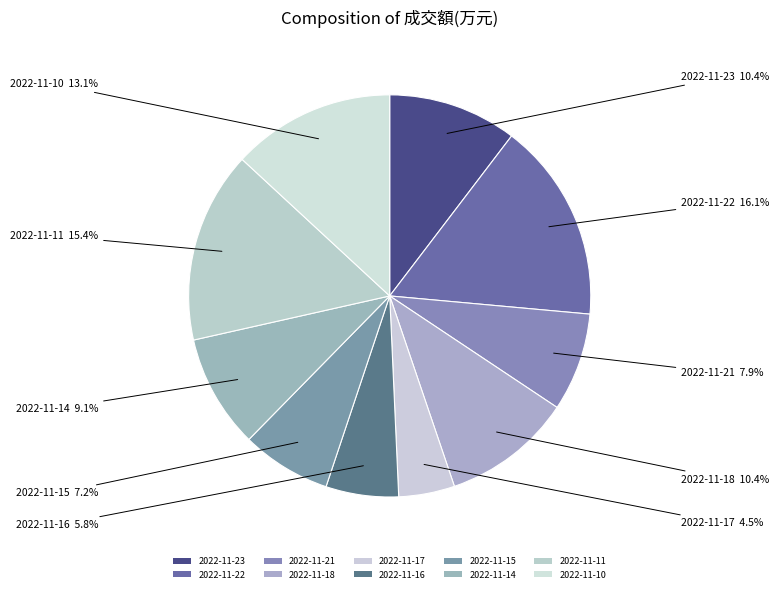

What is the largest slice in the pie chart?

2022-11-22